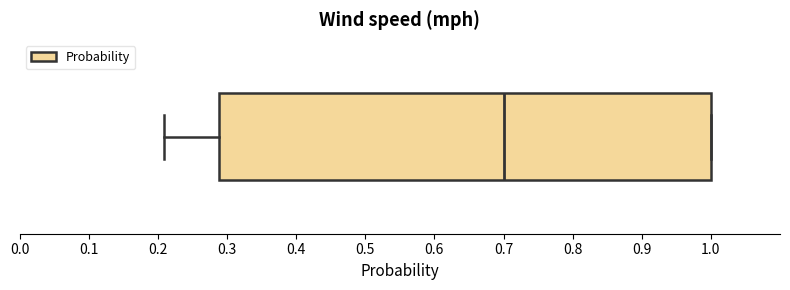

Read this box plot against the x-axis: the position of the median line, the range covered by the box, and the ends of both whiskers. The values are not printed on the chart, so give them approximately, as read against the axis.

median 0.70, box 0.29 to 1.00, whiskers 0.21 to 1.00